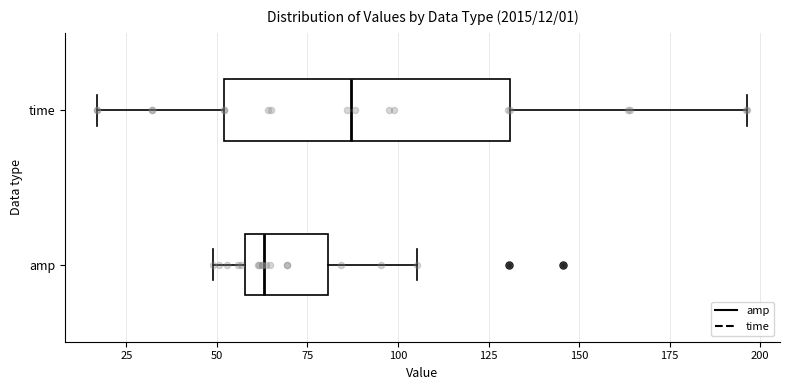

Comparing the boxes themselves (not the whiskers), which one is the widest?

time